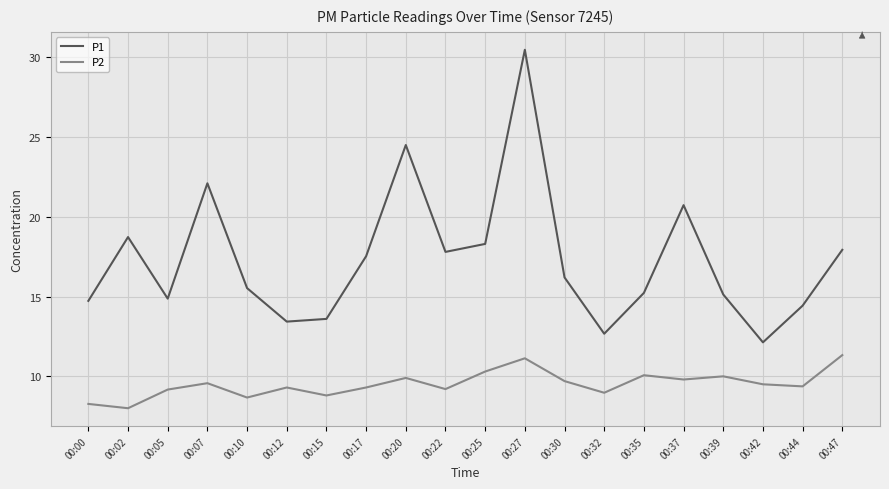

How many interior local valleys does the P2 series have?

7